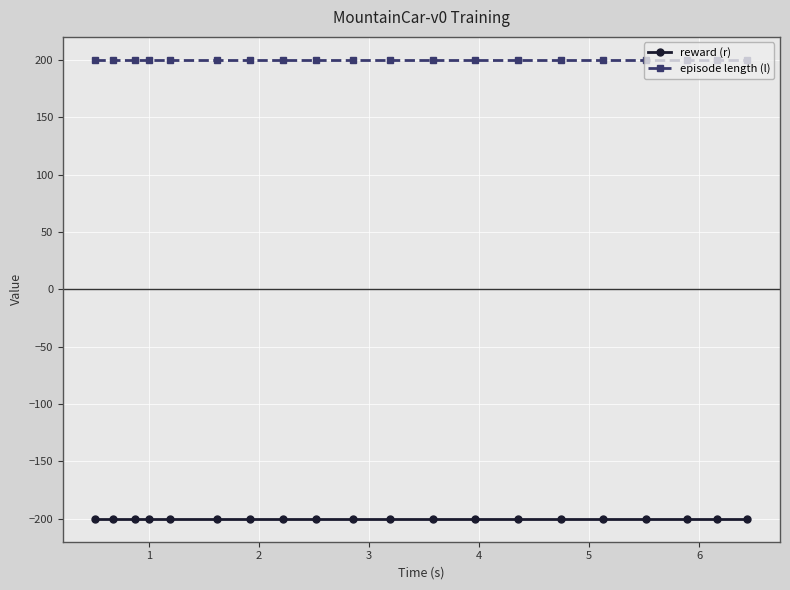

Which series has the largest total across all categories?

episode length (l)